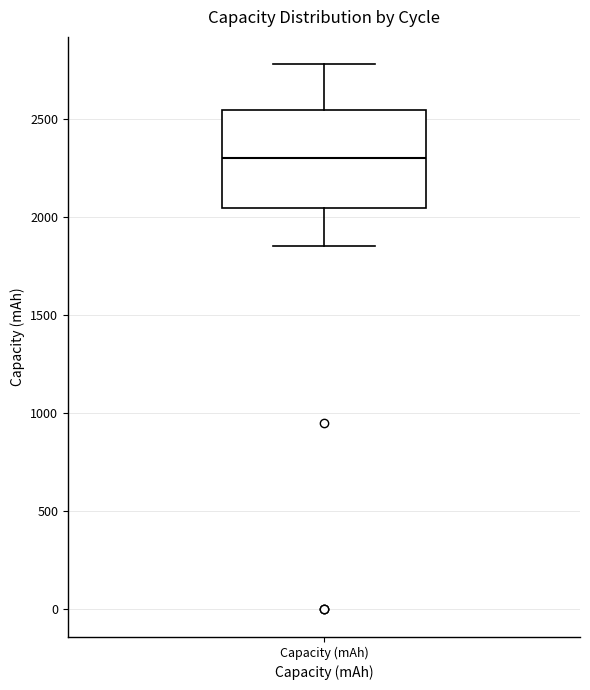

Where is the lower edge of the box for Capacity (mAh) on the y-axis? The values are not printed on the chart, so give them approximately, as read against the axis.

2050